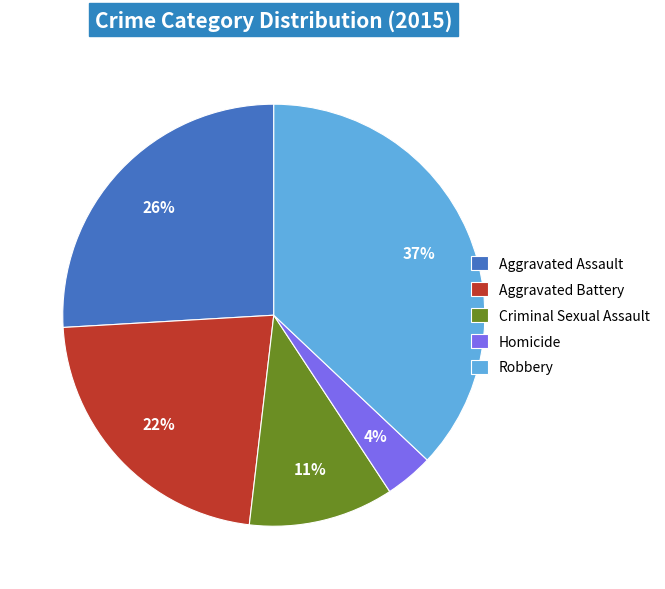

To the nearest percent, what percentage of the pie is Aggravated Battery?

22%